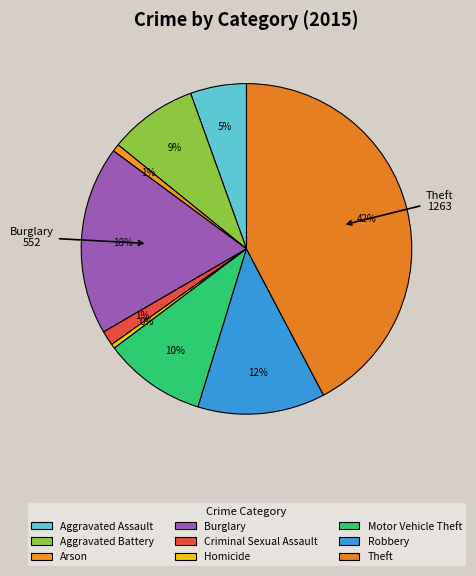

Count the number of slices in the pie.

9